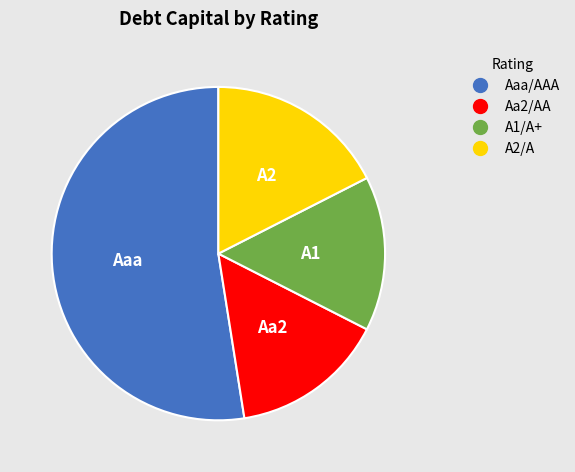

What is the largest slice in the pie chart?

Aaa/AAA